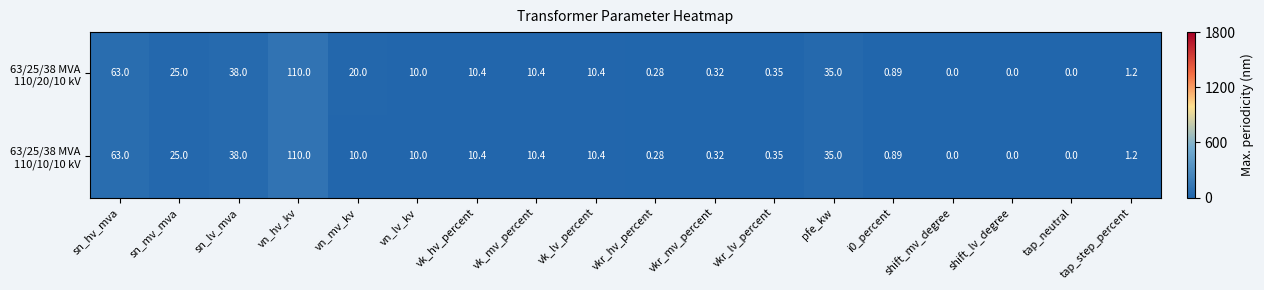

Which category has the lowest value across all series?

shift_mv_degree